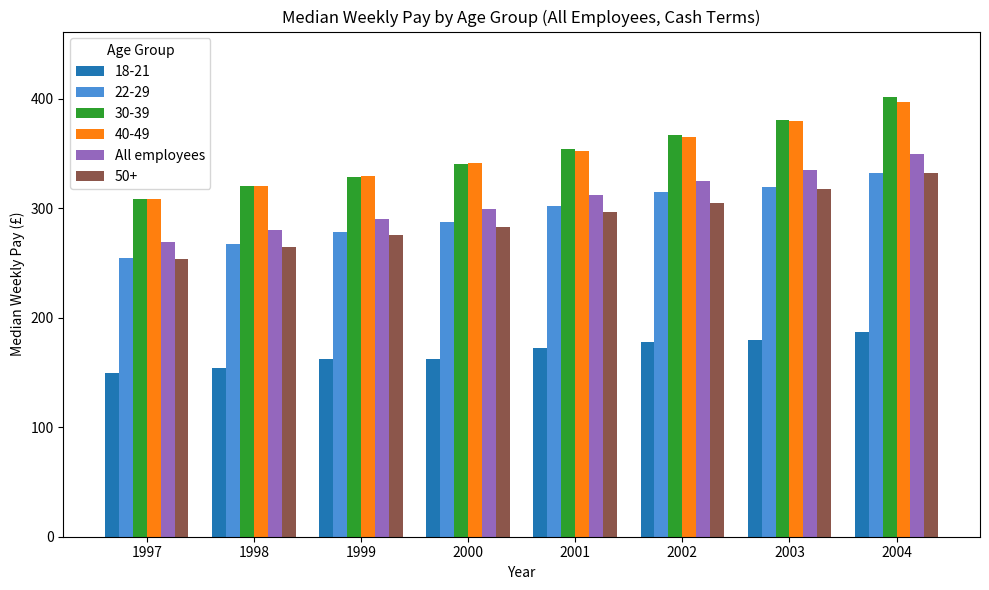

What is the total value across all series at 2002?

1854.9